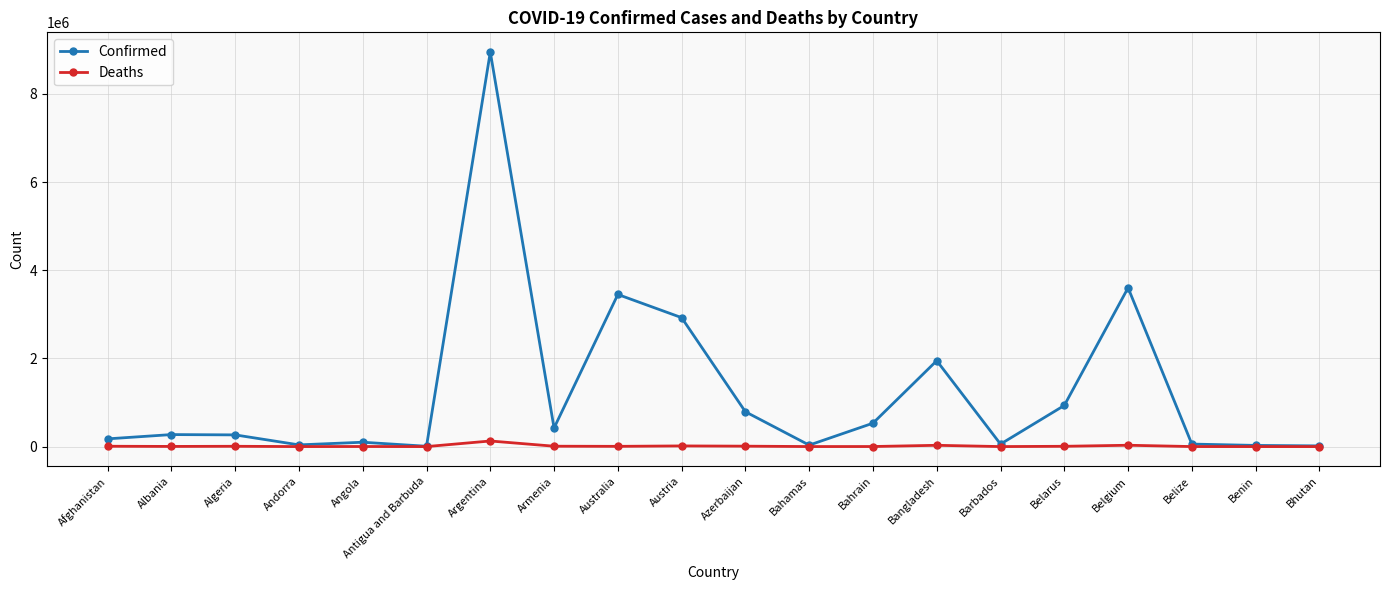

At how many categories does at least one series exceed 5292186?

1